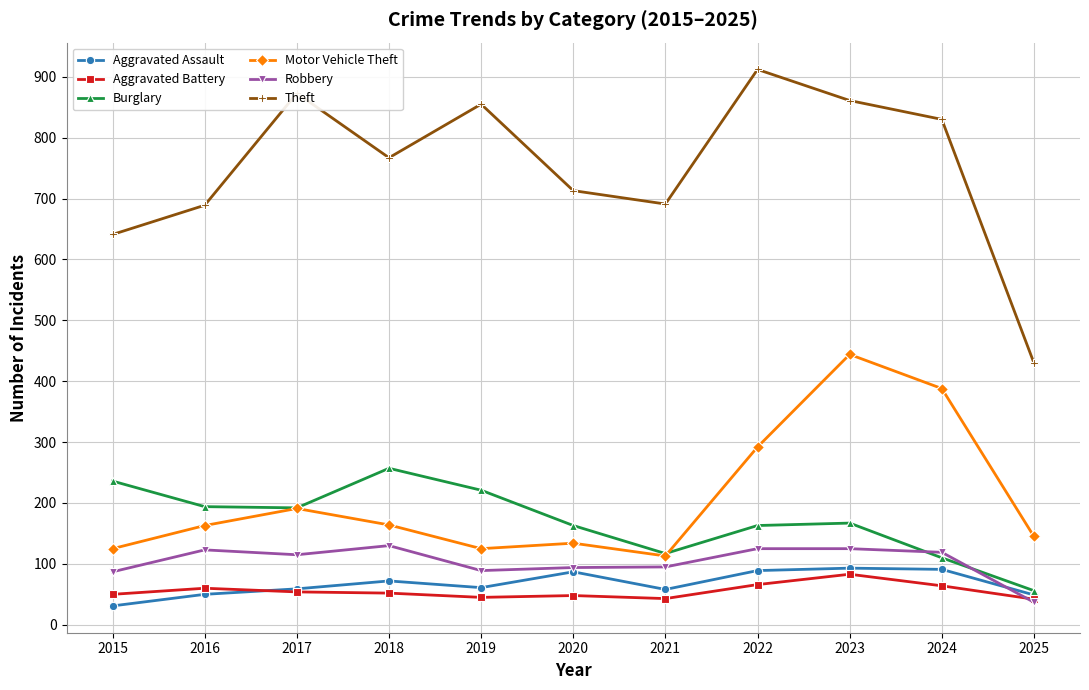

True or false: Aggravated Assault and Motor Vehicle Theft cross at least once.

False